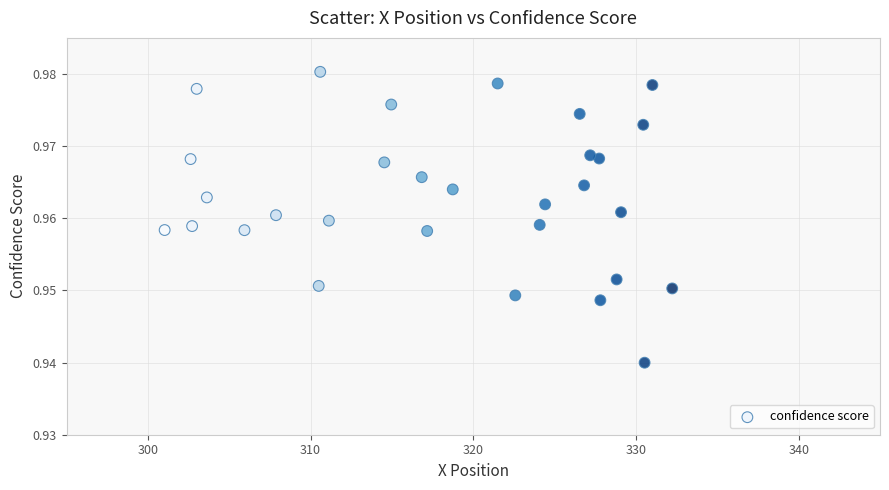

What is the range of X values (max minus min)?

31.2